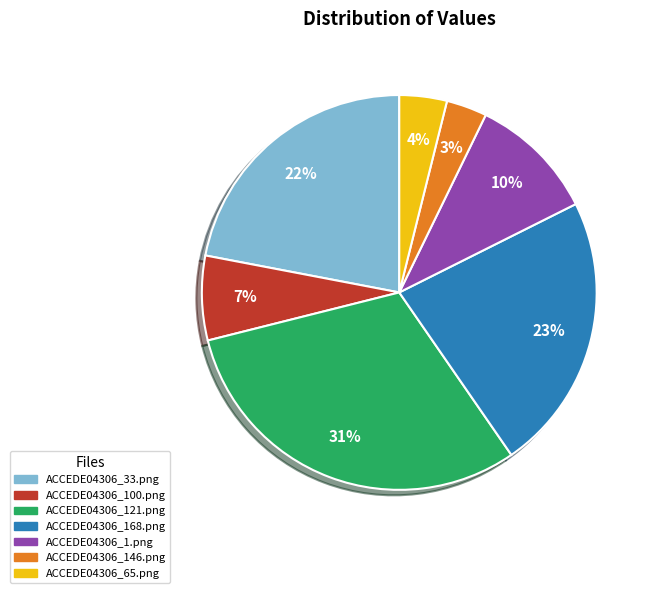

Does ACCEDE04306_168.png represent more than half of the total?

No